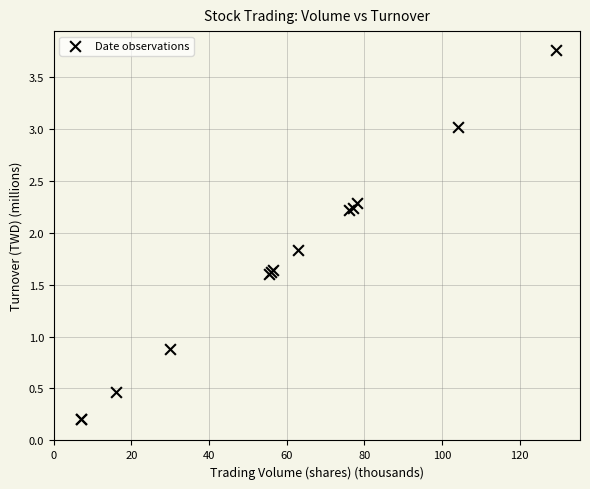

What Y value in the scatter plot is closest to 1?

0.9